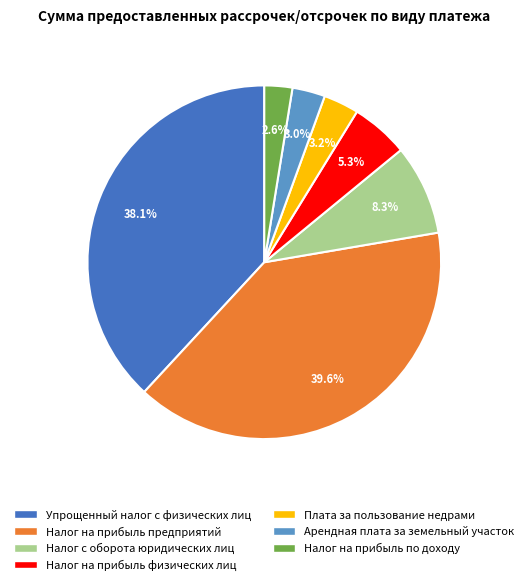

What percentage is the Плата за пользование недрами slice, to the nearest percent?

3%